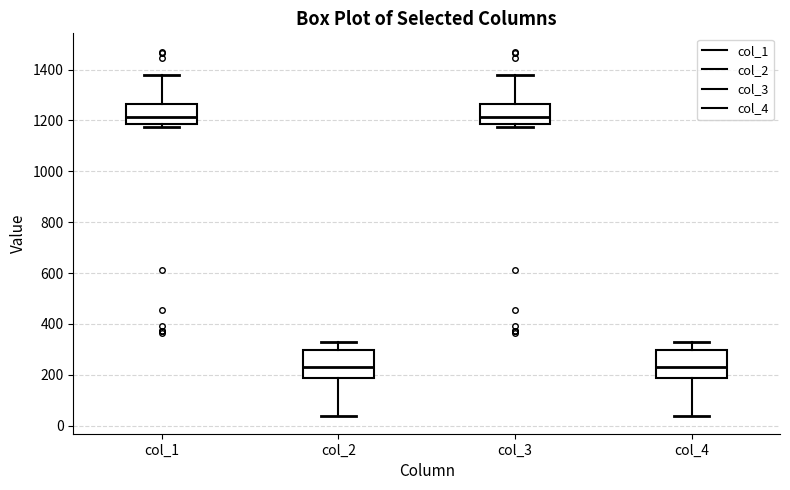

Reading left to right, read every box against the y-axis: the position of its median line, the range the box covers, and the ends of its whiskers. The values are not printed on the chart, so give them approximately, as read against the axis.

col_1: median 1220, box 1180 to 1260, whiskers 1180 (just below the box's lower edge) to 1380
col_2: median 240, box 180 to 300, whiskers 40 to 340
col_3: median 1220, box 1180 to 1260, whiskers 1180 (just below the box's lower edge) to 1380
col_4: median 240, box 180 to 300, whiskers 40 to 340